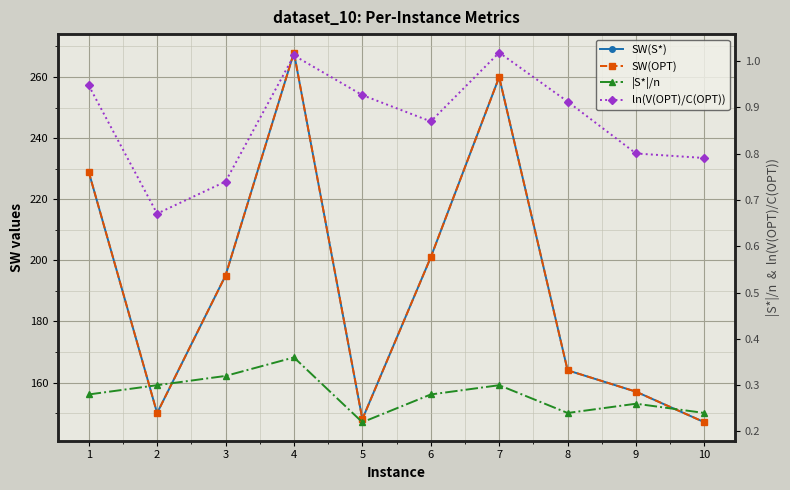

What is the difference between the maximum and minimum values in the SW(OPT) series?

121.0